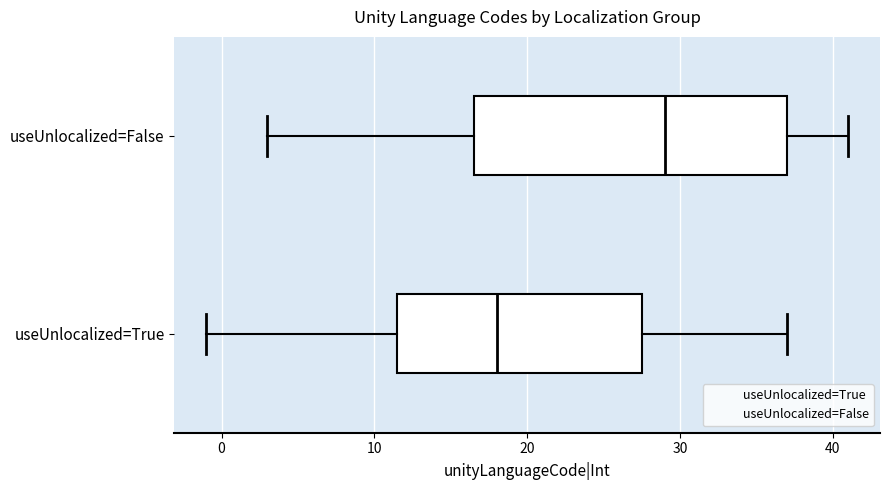

Reading bottom to top, transcribe this box plot: for each box, give where its median line is, the range the box spans, and where its two whiskers end, as read against the x-axis. The values are not printed on the chart, so give them approximately, as read against the axis.

useUnlocalized=True: median 18, box 12 to 28, whiskers -1 to 37
useUnlocalized=False: median 29, box 17 to 37, whiskers 3 to 41